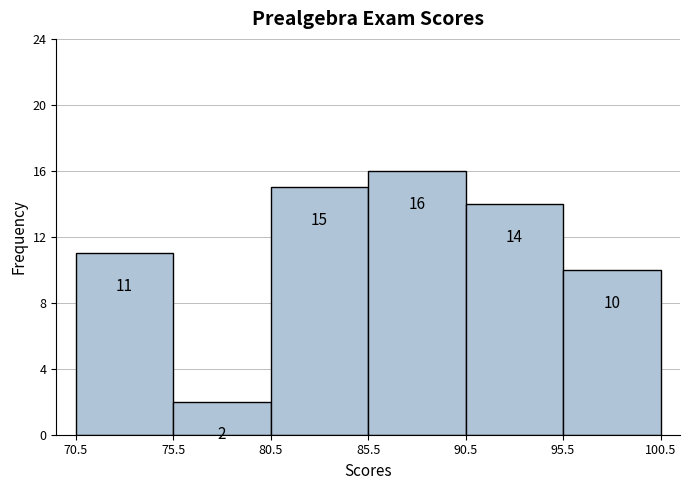

Reading left to right, transcribe this chart: for each bar, give the range it covers on the x-axis and its height.

70.5 to 75.5: 11
75.5 to 80.5: 2
80.5 to 85.5: 15
85.5 to 90.5: 16
90.5 to 95.5: 14
95.5 to 100.5: 10